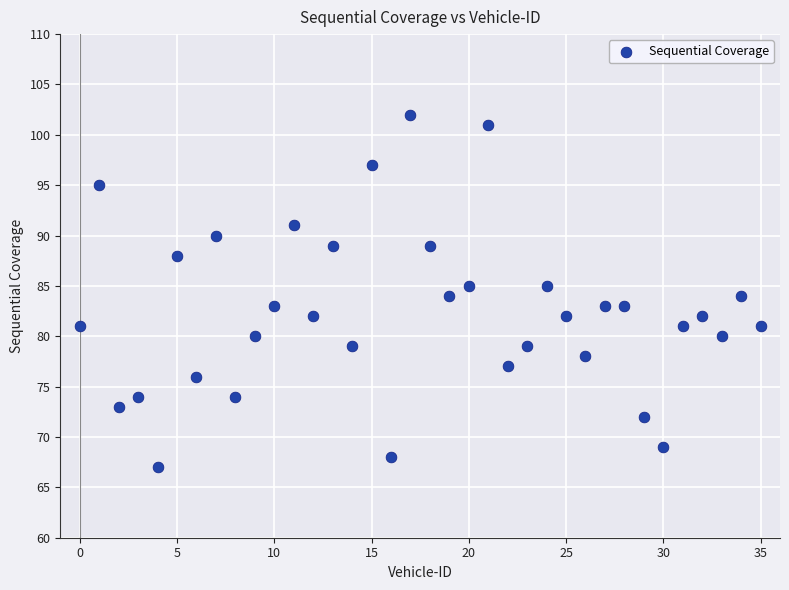

What is the range of Y values (max minus min)?

35